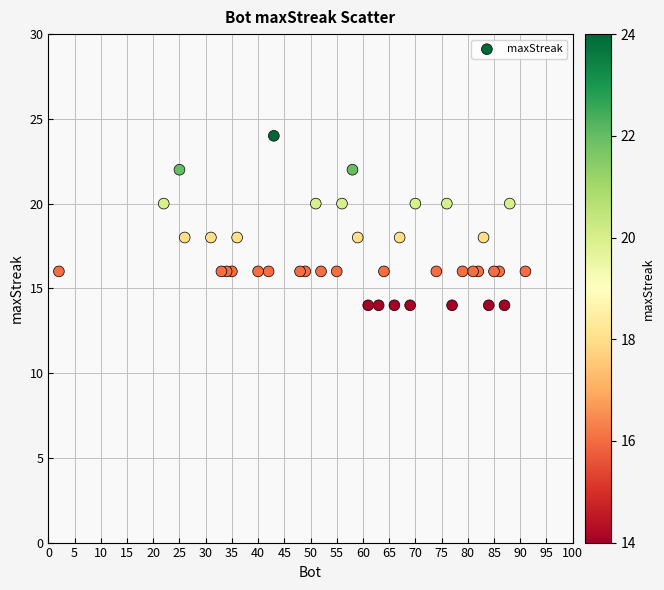

What is the range of Y values (max minus min)?

10